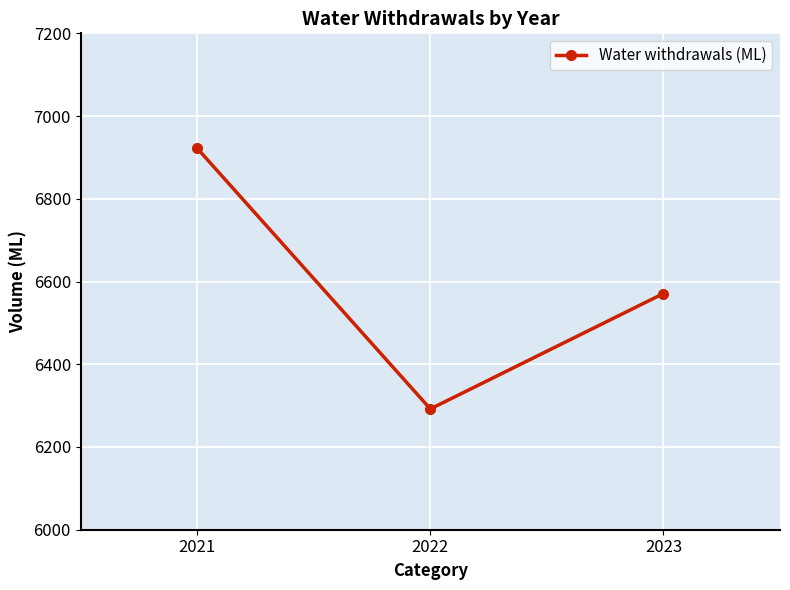

The value at 2022 is 6292. True or false?

True